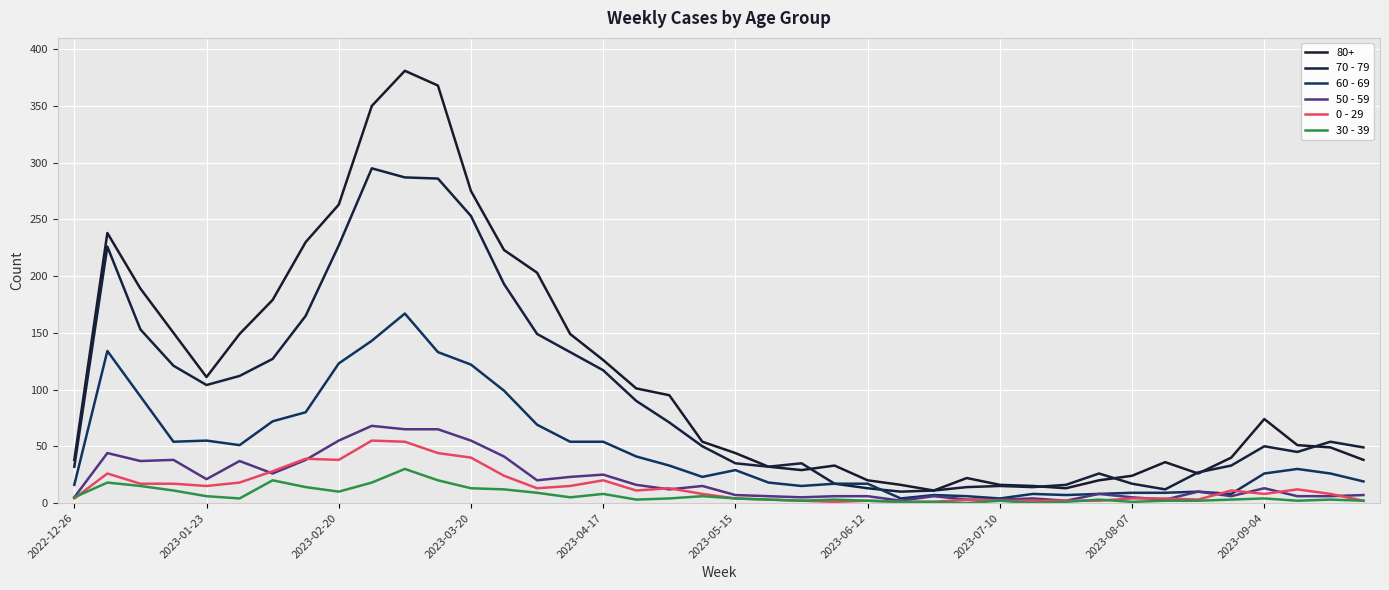

How many intersections are there between 60 - 69 and 0 - 29?

2